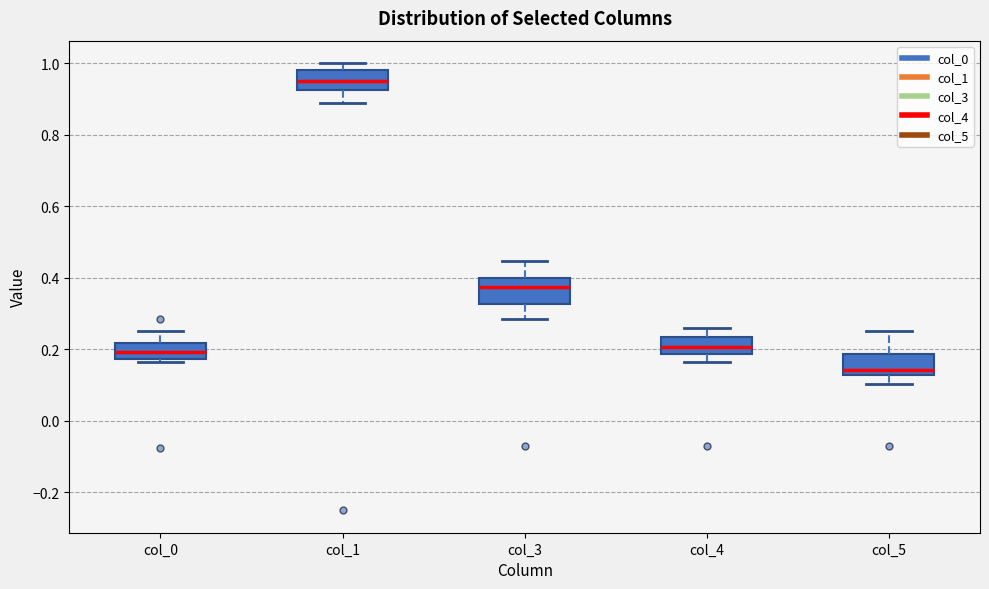

Reading left to right, read every box against the y-axis: the position of its median line, the range the box covers, and the ends of its whiskers. The values are not printed on the chart, so give them approximately, as read against the axis.

col_0: median 0.20, box 0.18 to 0.22, whiskers 0.16 to 0.26
col_1: median 0.96, box 0.92 to 0.98, whiskers 0.88 to 1.00
col_3: median 0.38, box 0.32 to 0.40, whiskers 0.28 to 0.44
col_4: median 0.20, box 0.18 to 0.24, whiskers 0.16 to 0.26
col_5: median 0.14, box 0.12 to 0.18, whiskers 0.10 to 0.26